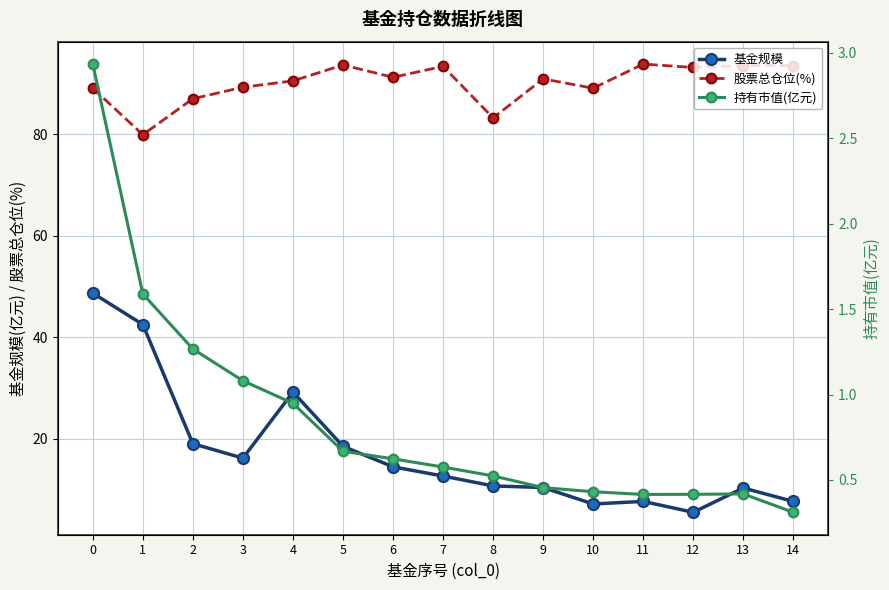

True or false: 持有市值(亿元) has more than 2 points higher than both neighbors.

False